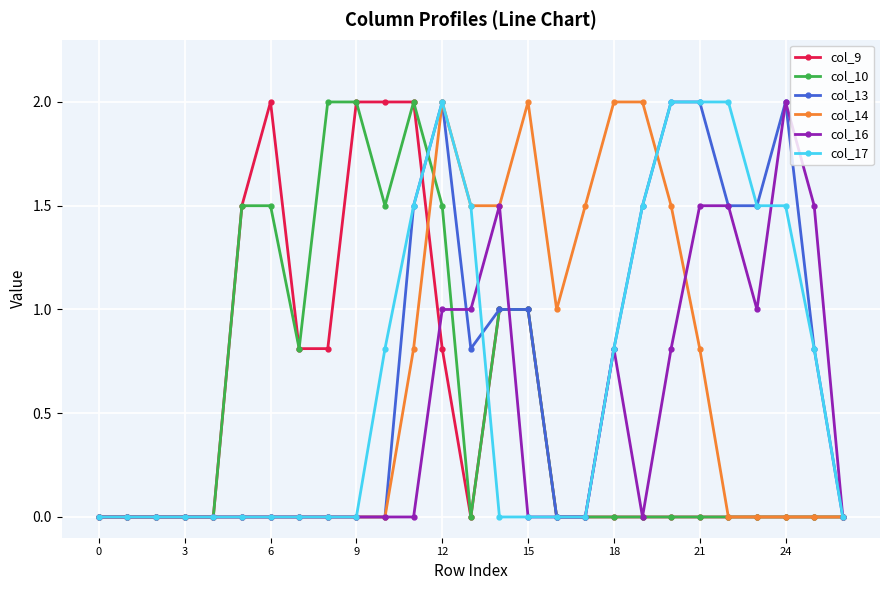

True or false: col_14 has more than 1 interior local peaks.

True